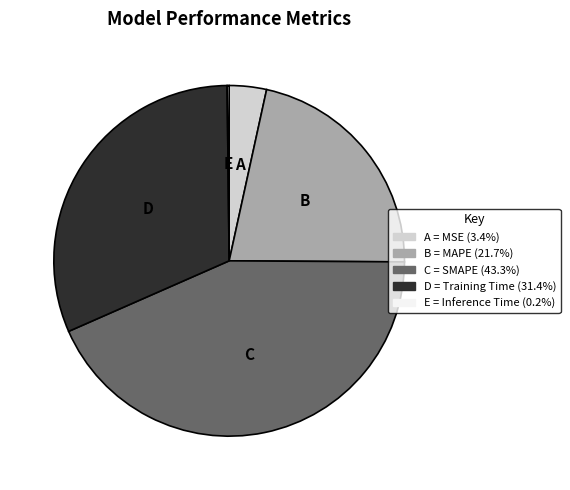

Does any single category account for the majority?

No